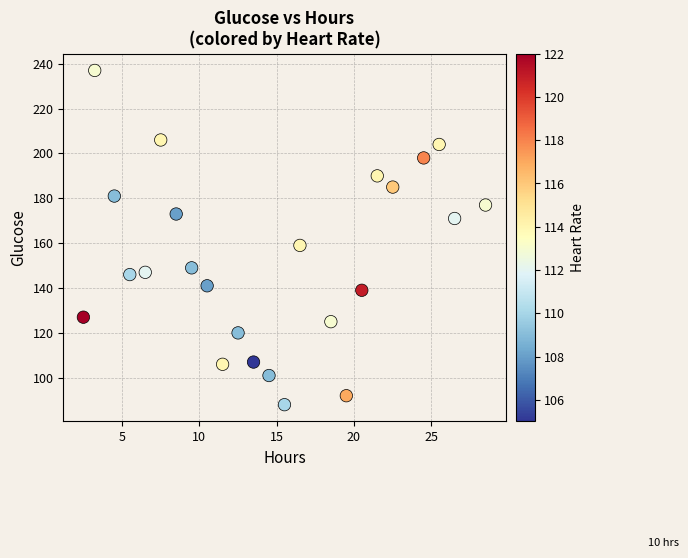

What Y value in the scatter plot is closest to 162?

159